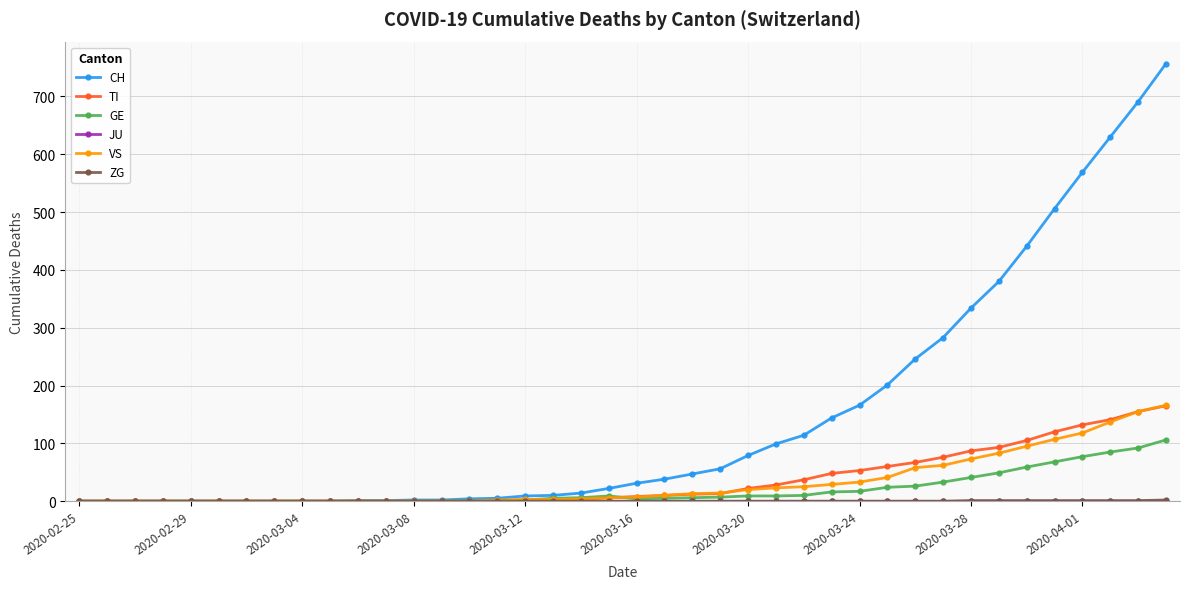

Which series has the largest range (max minus min)?

CH